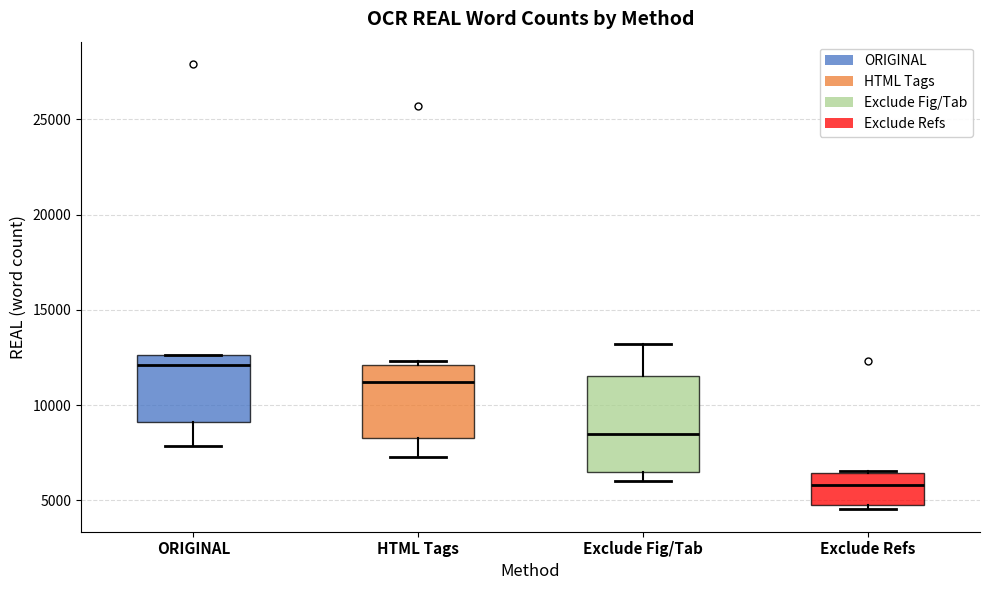

Reading left to right, transcribe this box plot: for each box, give where its median line is, the range the box spans, and where its two whiskers end, as read against the y-axis. The values are not printed on the chart, so give them approximately, as read against the axis.

ORIGINAL: median 12000, box 9000 to 12500, whiskers 8000 to 12500
HTML Tags: median 11000, box 8500 to 12000, whiskers 7500 to 12500
Exclude Fig/Tab: median 8500, box 6500 to 11500, whiskers 6000 to 13000
Exclude Refs: median 6000, box 5000 to 6500, whiskers 4500 to 6500